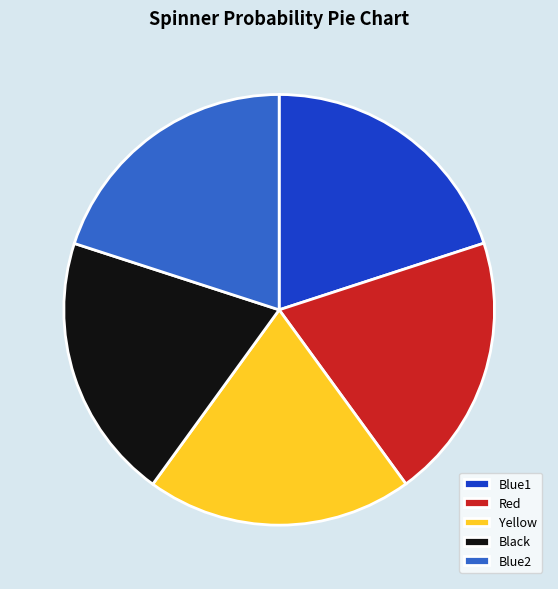

How many segments does this pie chart have?

5